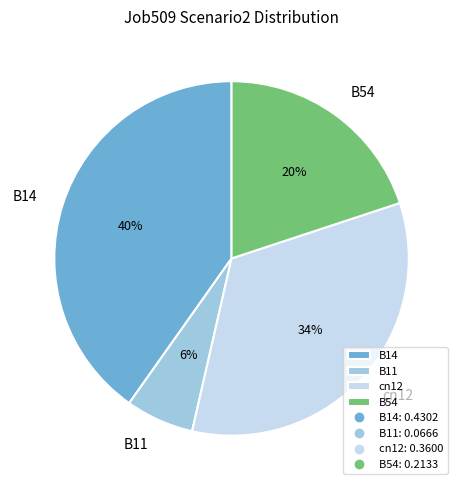

To the nearest percent, what is the combined percentage of B11 and B54?

26%